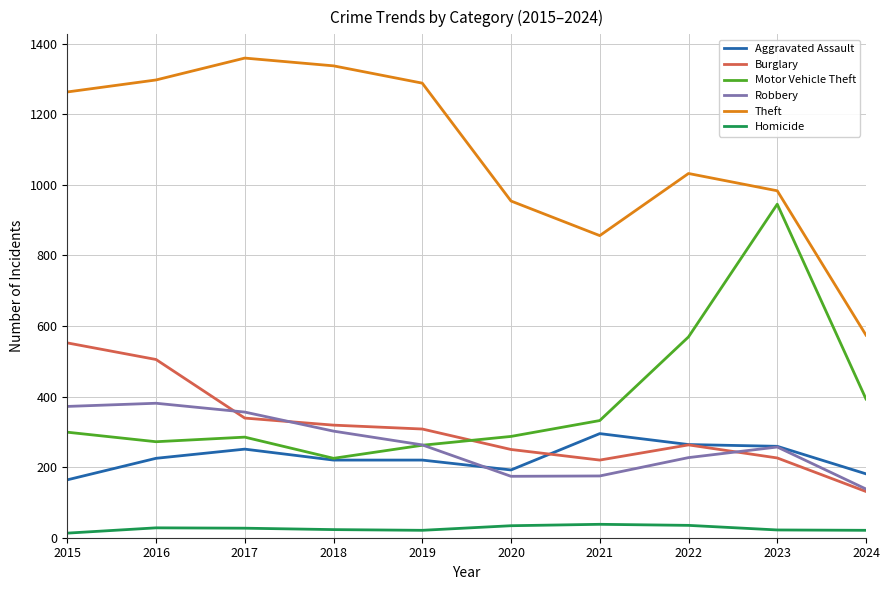

True or false: Homicide and Aggravated Assault cross at least once.

False